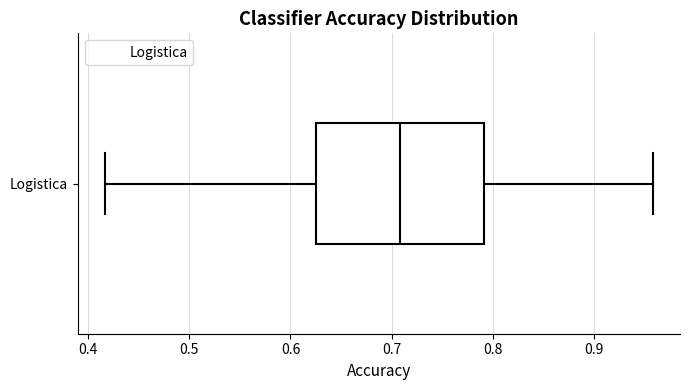

Transcribe this box plot: give where the median line is, the range the box spans, and where the two whiskers end, as read against the x-axis. The values are not printed on the chart, so give them approximately, as read against the axis.

median 0.71, box 0.63 to 0.79, whiskers 0.42 to 0.96